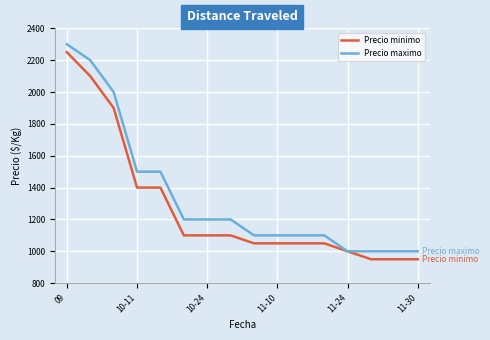

Which series has the largest total across all categories?

Precio maximo